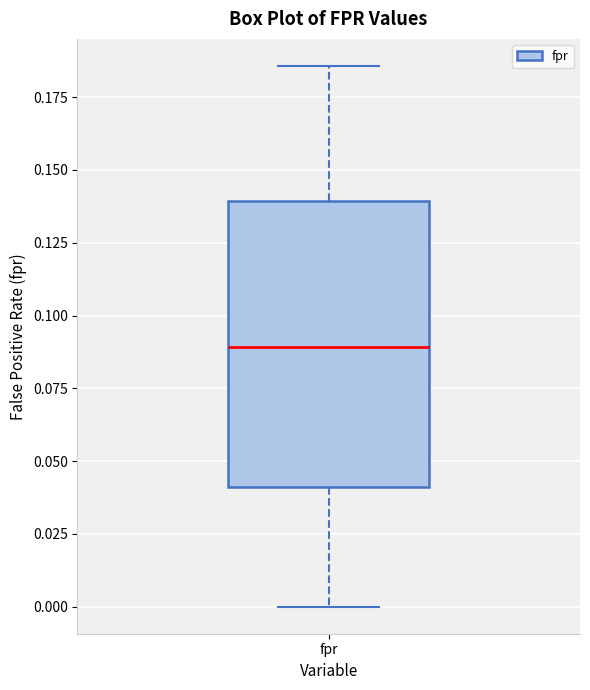

Transcribe this box plot: give where the median line is, the range the box spans, and where the two whiskers end, as read against the y-axis. The values are not printed on the chart, so give them approximately, as read against the axis.

median 0.090, box 0.040 to 0.140, whiskers 0.000 to 0.185